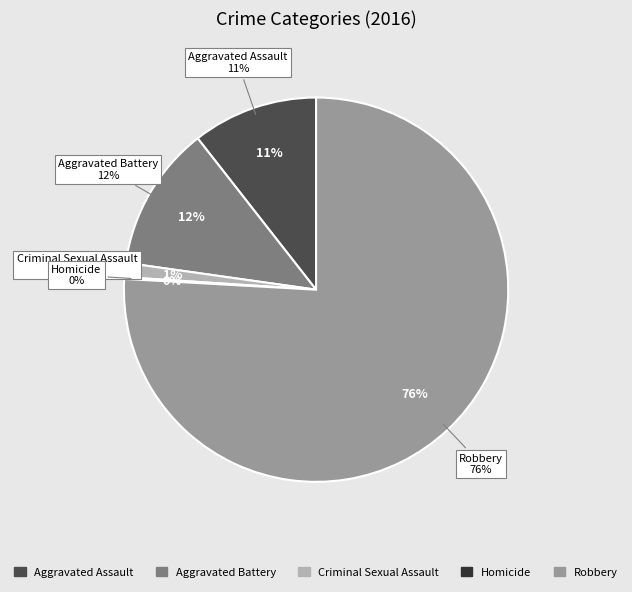

Combined, what portion of the pie is Aggravated Assault and Criminal Sexual Assault?

11.8%